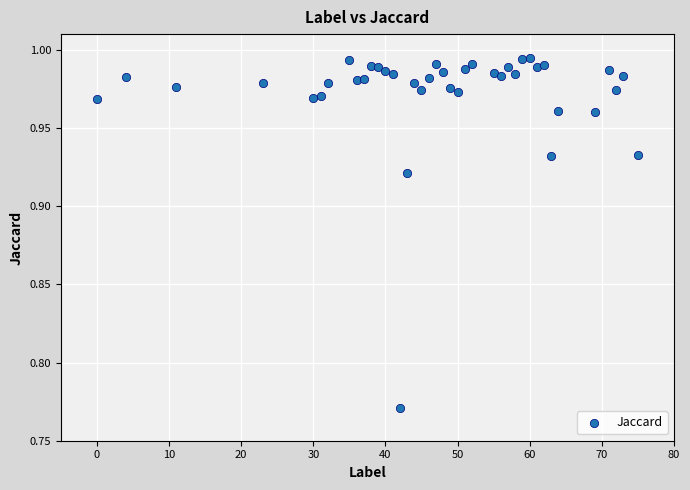

What is the range of X values (max minus min)?

75.0